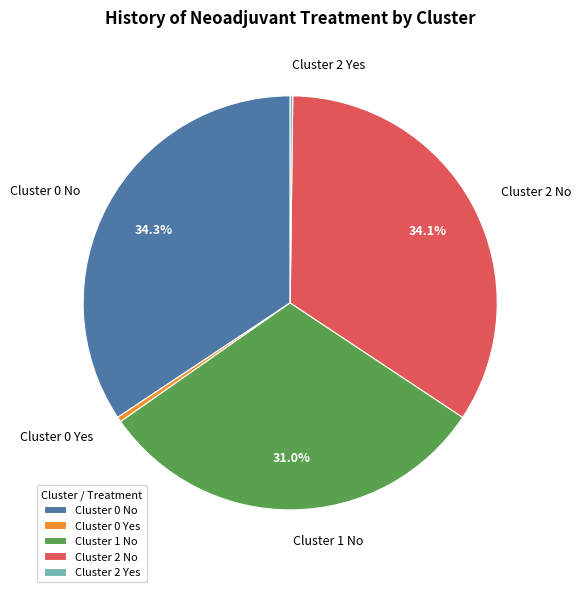

Approximately how many times larger is the value at Cluster 1 No compared to Cluster 0 Yes?

78.0